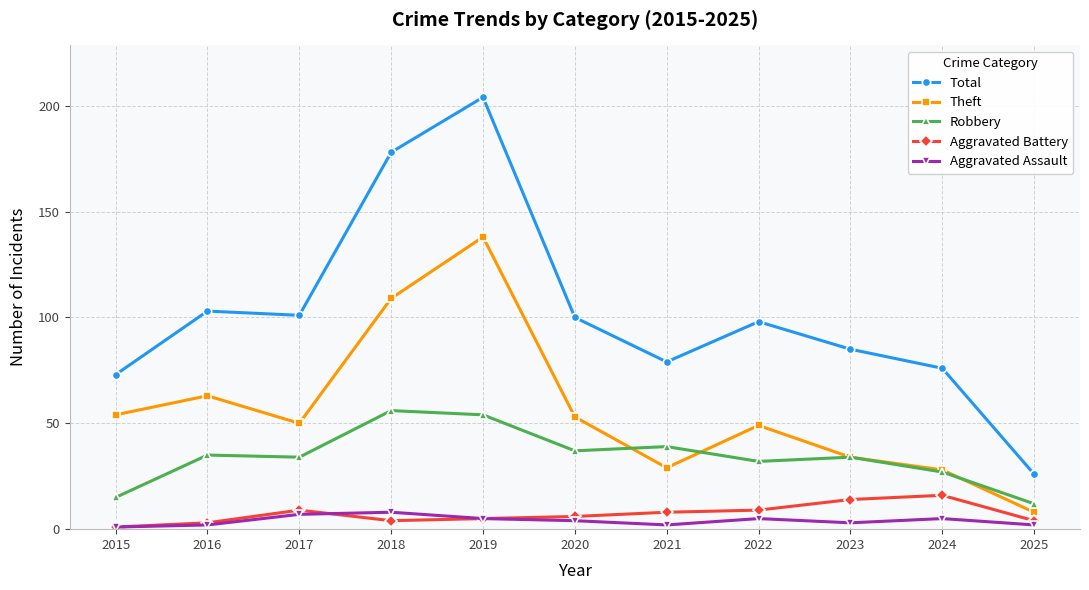

At which label does Theft reach its peak?

2019